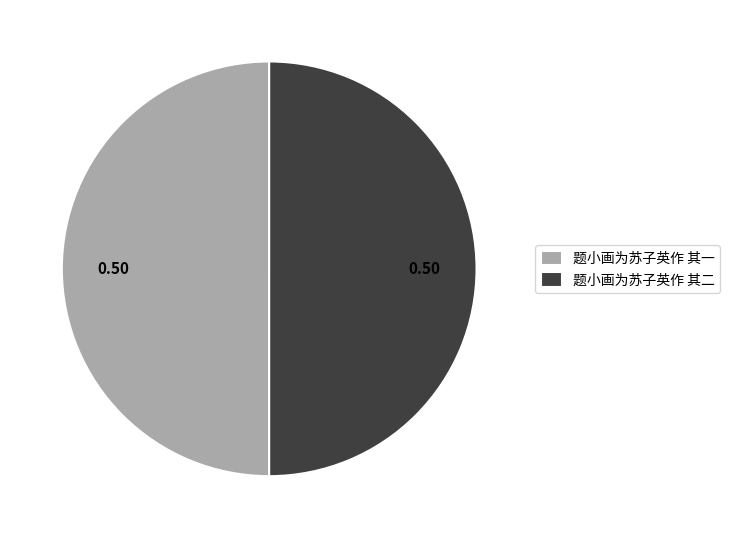

Is the sum of 题小画为苏子英作 其二 and 题小画为苏子英作 其一 greater than half?

Yes